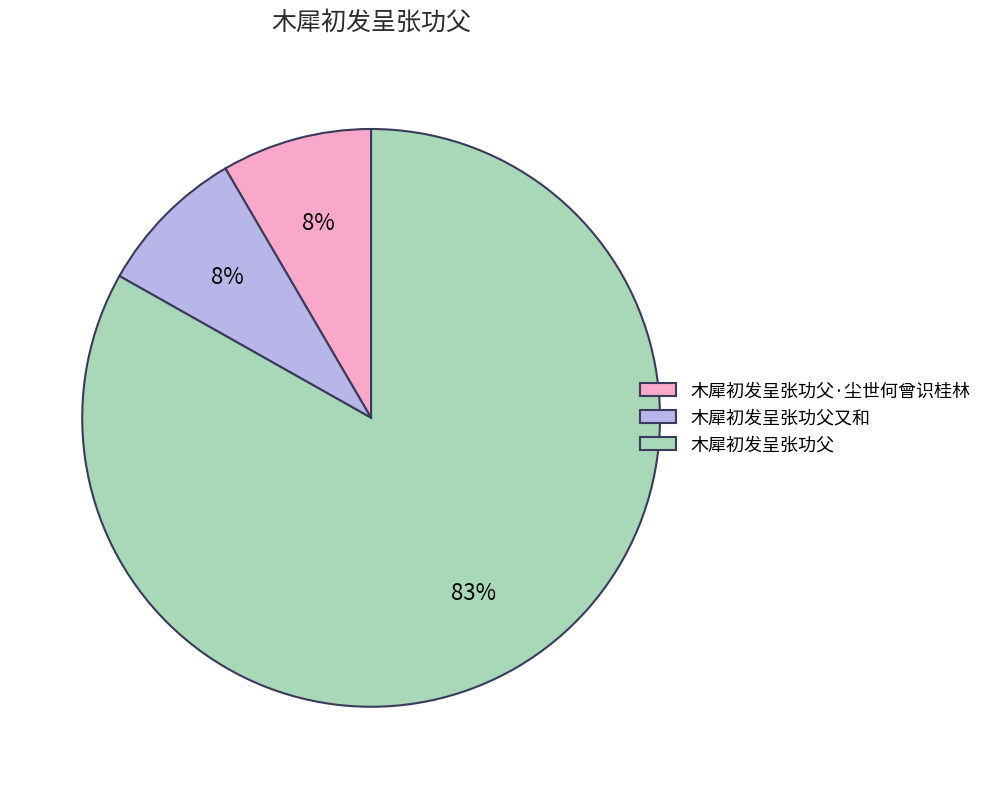

Is there a majority slice in this chart?

Yes